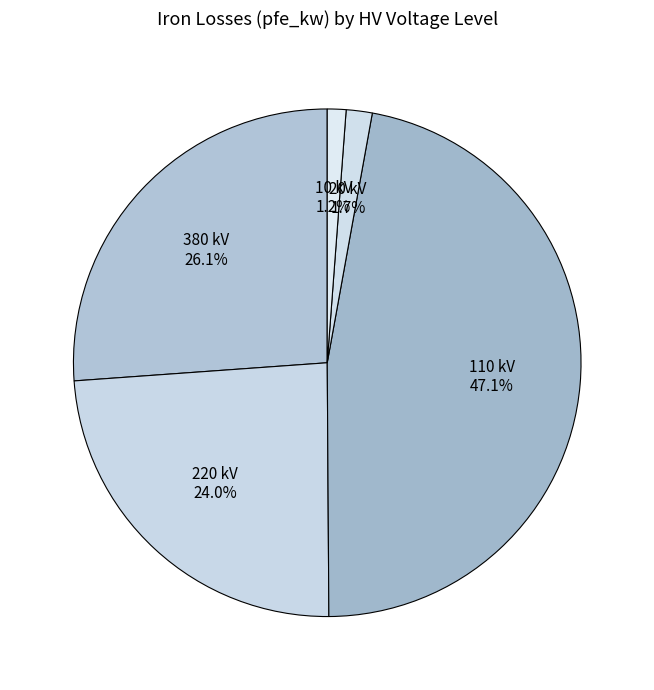

Count the number of slices in the pie.

5